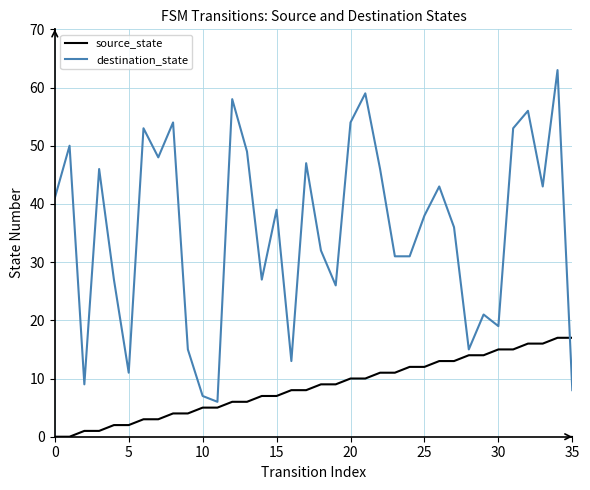

List the series in order of their overall mean, highest first.

destination_state, source_state